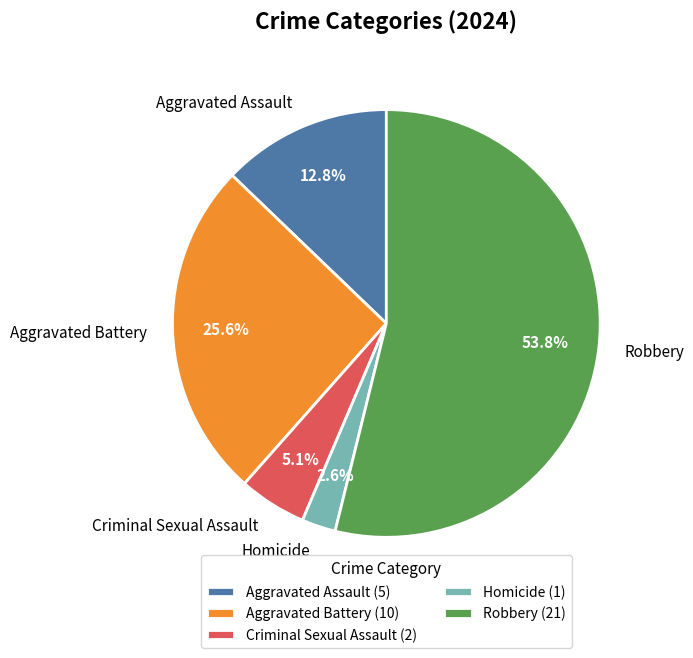

Does Robbery account for over 50% of the chart?

Yes